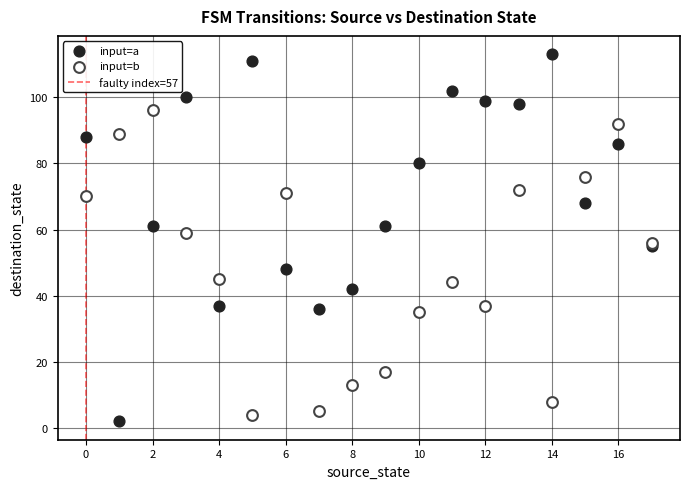

In the input=b series, what Y value is closest to 50?

45